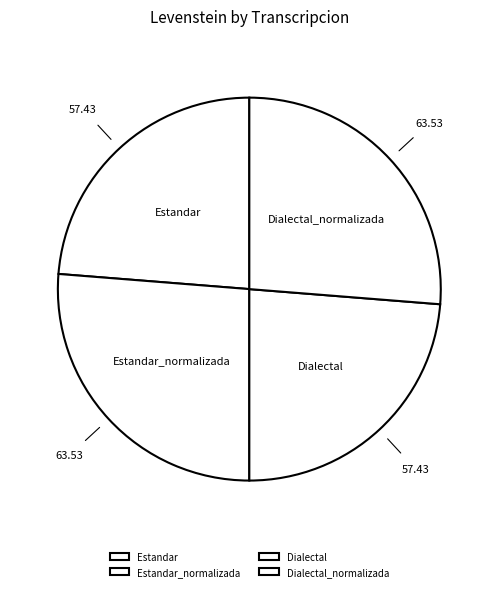

How many segments does this pie chart have?

4